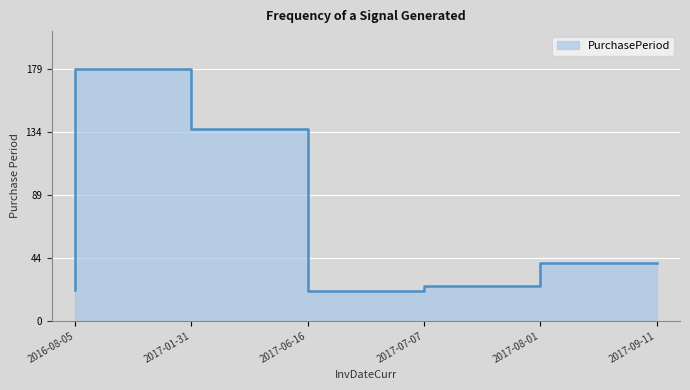

Rank the categories by value from lowest to highest.

2017-07-07, 2016-08-05, 2017-08-01, 2017-09-11, 2017-06-16, 2017-01-31